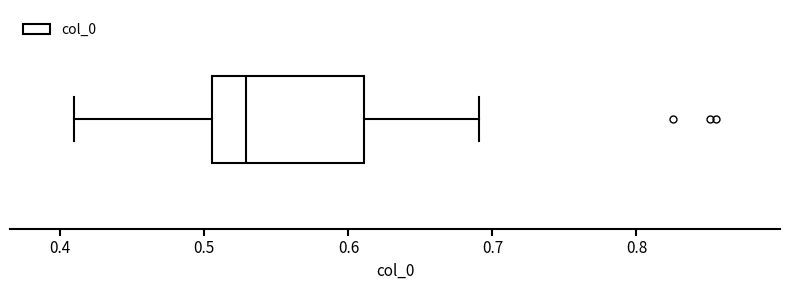

Transcribe this box plot: give where the median line is, the range the box spans, and where the two whiskers end, as read against the x-axis. The values are not printed on the chart, so give them approximately, as read against the axis.

median 0.53, box 0.51 to 0.61, whiskers 0.41 to 0.69